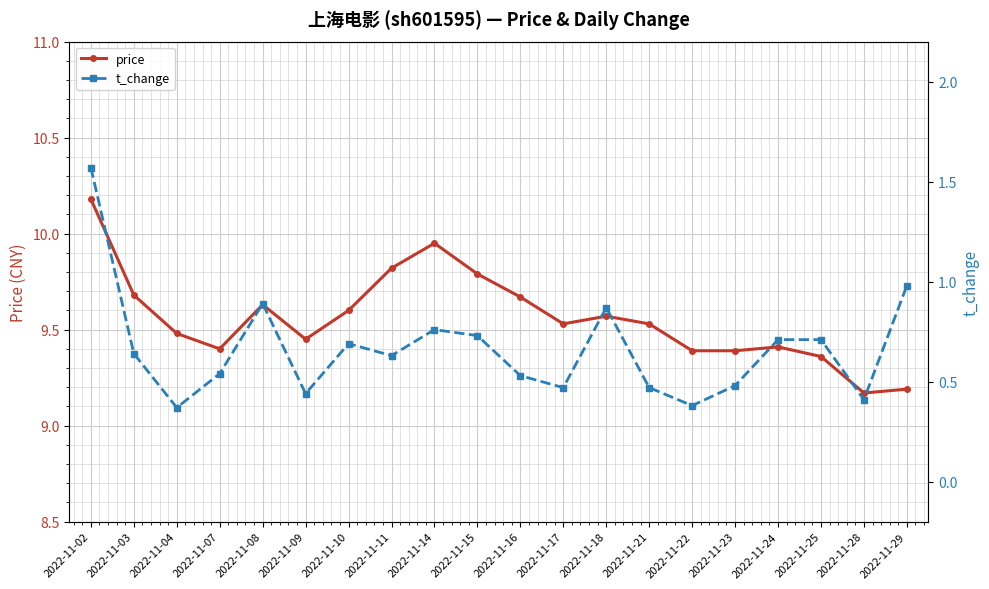

What is the value of the price point at the 12th from the left?

9.5